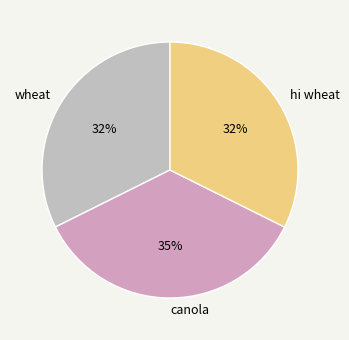

Is the sum of wheat and hi wheat greater than half?

Yes